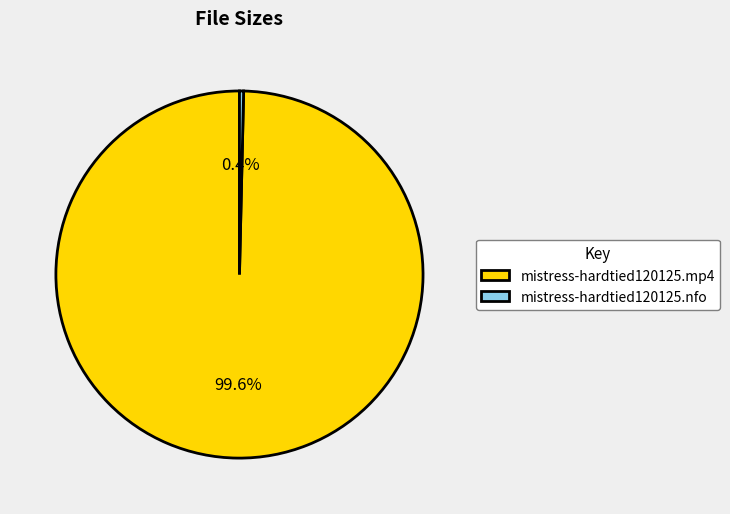

Rank the categories by value from lowest to highest.

mistress-hardtied120125.nfo, mistress-hardtied120125.mp4